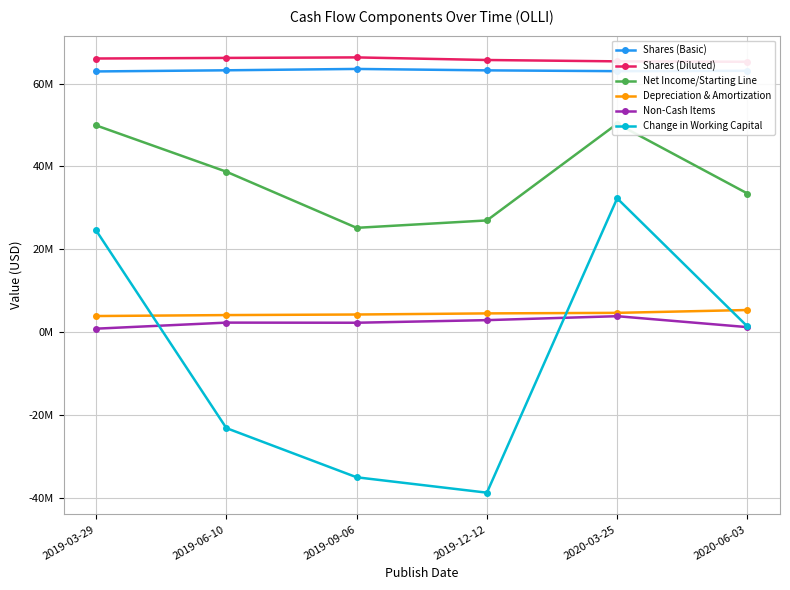

What is the spread (max minus min) of values at 2020-03-25?

61501000